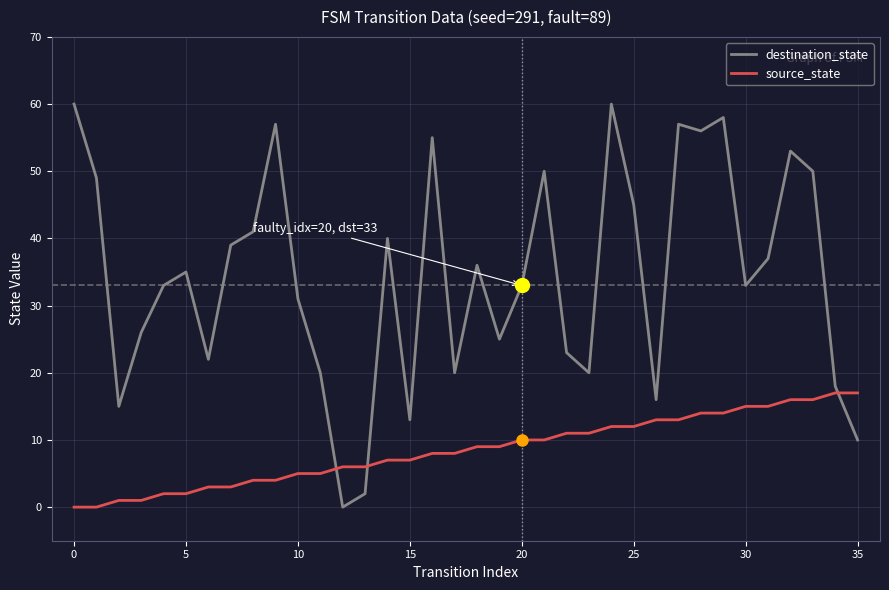

How many series are shown in this chart?

2